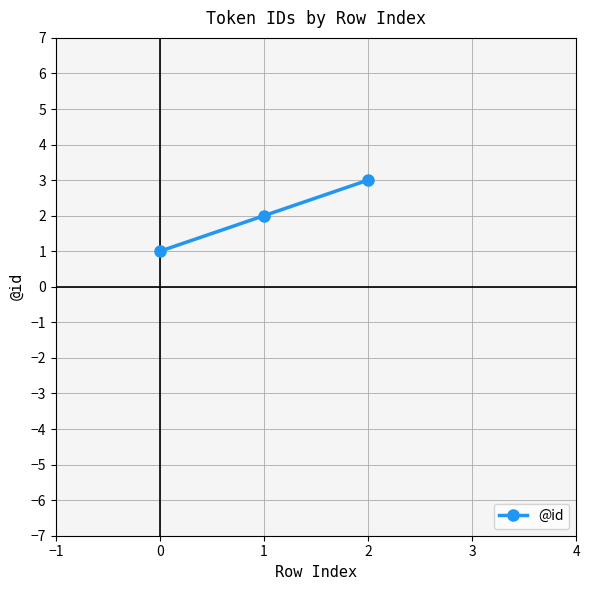

Approximately how many times larger is the value at 0 compared to 1?

0.5